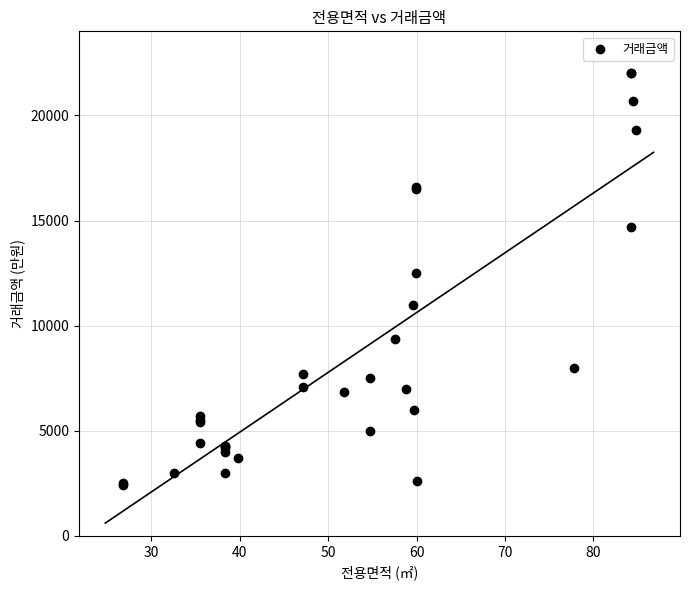

What Y value in the scatter plot is closest to 12200?

12500